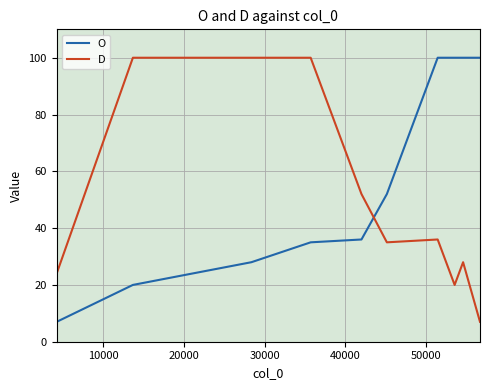

Reading left to right, extract all data points from this chart.

O: 7	20	24	28	35	36	52	100	100	100	100
D: 24	100	100	100	100	52	35	36	20	28	7